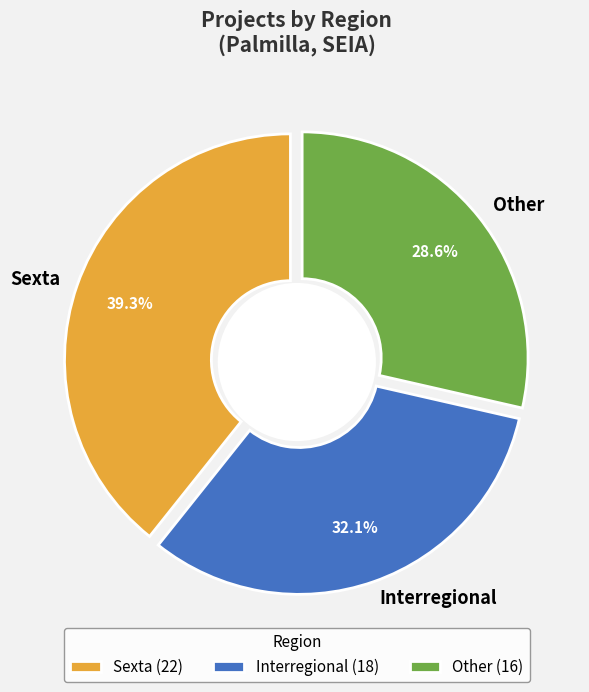

Is it true that Other is 18% of the pie?

False